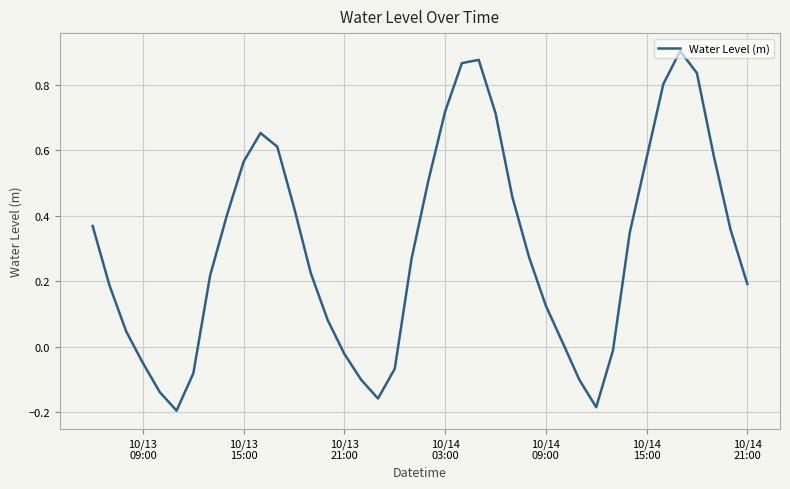

What is the difference between the maximum and minimum values?

1.1